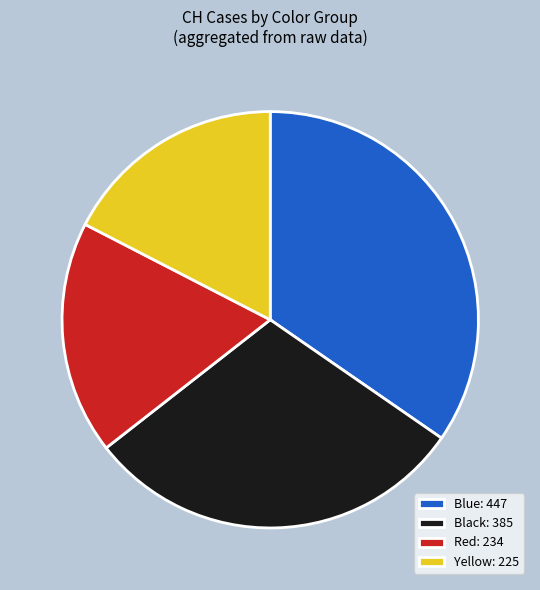

Is the sum of Red: 234 and Black: 385 greater than half?

No